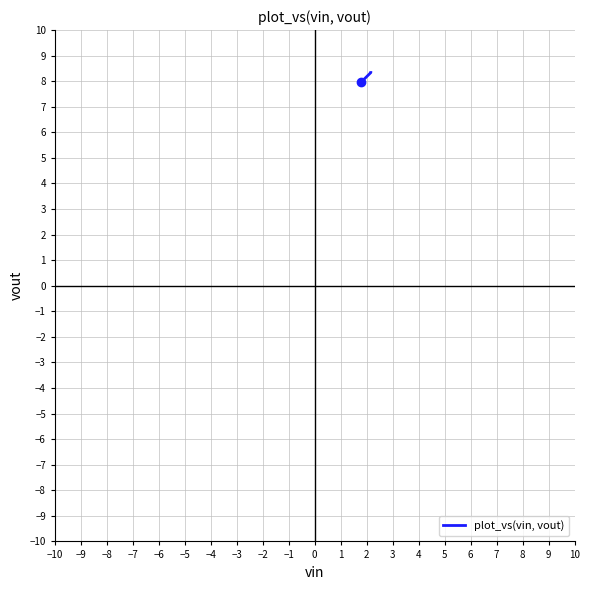

The chart shows a value of 2.7 at 5. True or false?

False